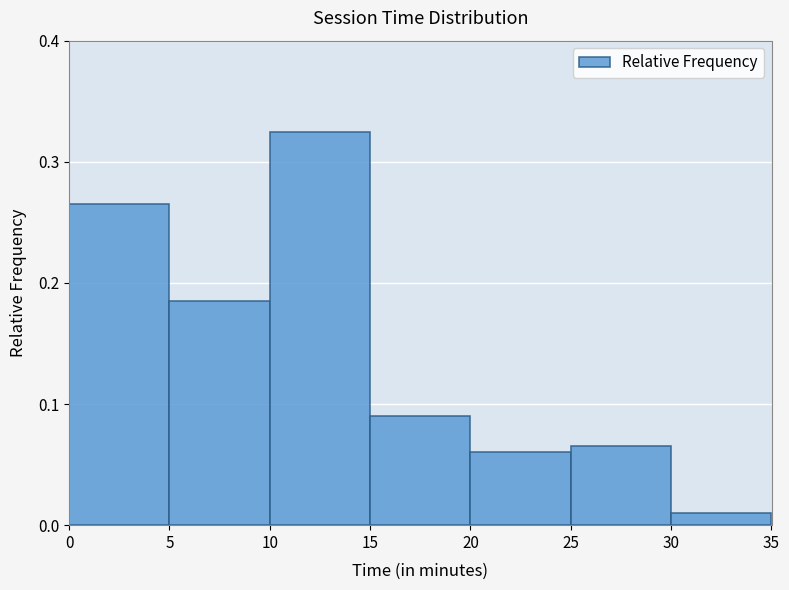

Reading left to right, transcribe this chart: for each bar, give the range it covers on the x-axis and its height. The values are not printed on the chart, so give them approximately, as read against the axis.

0 to 5: 0.27
5 to 10: 0.19
10 to 15: 0.33
15 to 20: 0.09
20 to 25: 0.06
25 to 30: 0.07
30 to 35: 0.01